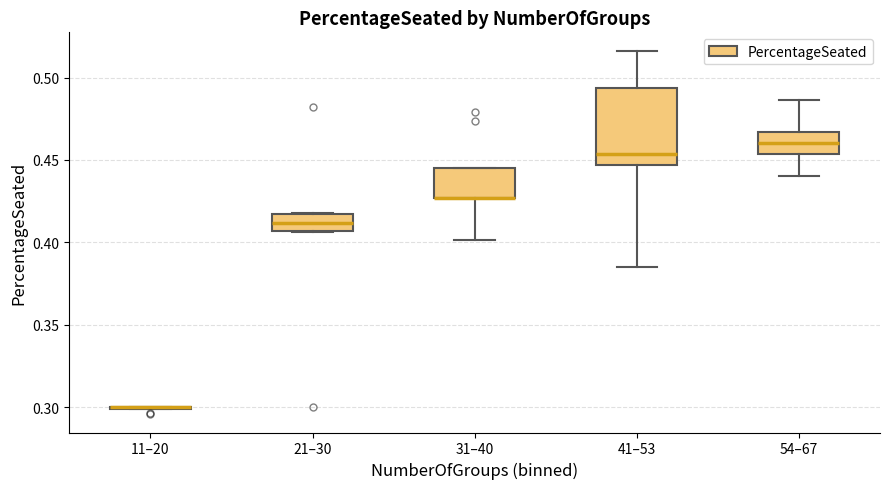

Reading left to right, read every box against the y-axis: the position of its median line, the range the box covers, and the ends of its whiskers. The values are not printed on the chart, so give them approximately, as read against the axis.

11–20: box collapsed to a line at 0.300, whiskers 0.300 to 0.300
21–30: median 0.410, box 0.405 to 0.415, whiskers 0.405 to 0.420
31–40: median 0.425 (drawn on the box's lower edge), box 0.425 to 0.445, whiskers 0.400 to 0.445
41–53: median 0.455, box 0.445 to 0.495, whiskers 0.385 to 0.515
54–67: median 0.460, box 0.455 to 0.465, whiskers 0.440 to 0.485